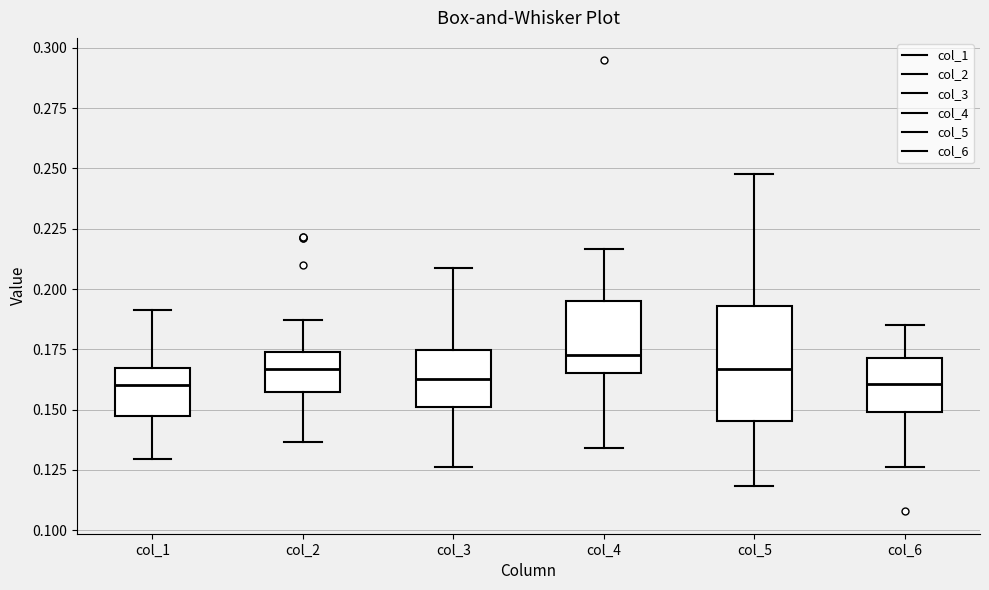

Where is the upper edge of the box for col_6 on the y-axis? The values are not printed on the chart, so give them approximately, as read against the axis.

0.170